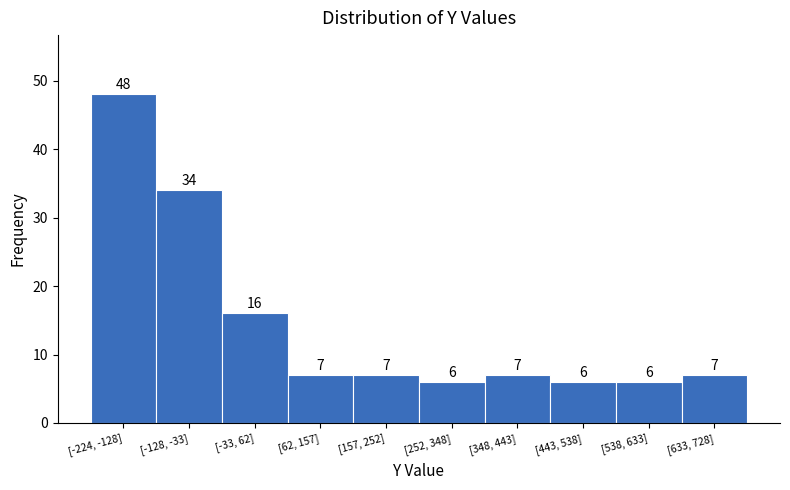

Reading left to right, what are all the values shown in this chart?

[-224, -128]=48	[-128, -33]=34	[-33, 62]=16	[62, 157]=7	[157, 252]=7	[252, 348]=6	[348, 443]=7	[443, 538]=6	[538, 633]=6	[633, 728]=7